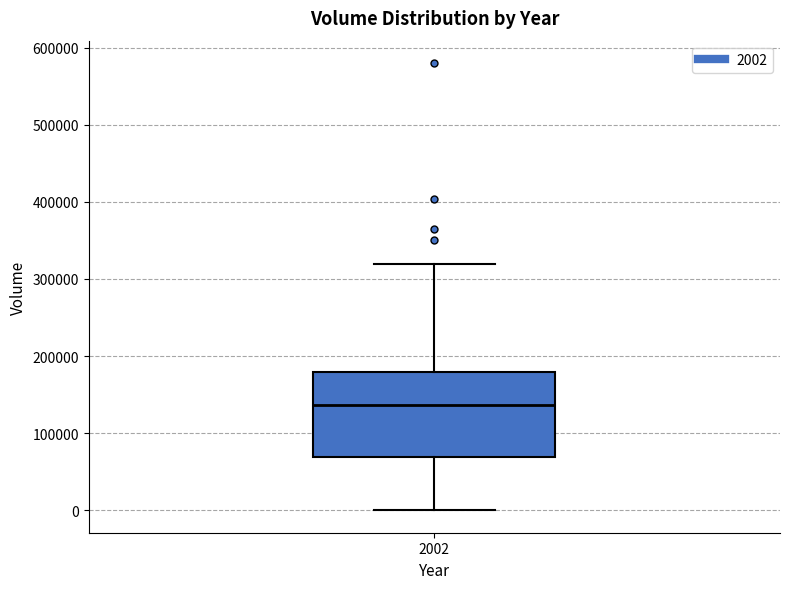

Read this box plot against the y-axis: the position of the median line, the range covered by the box, and the ends of both whiskers. The values are not printed on the chart, so give them approximately, as read against the axis.

median 140000, box 70000 to 180000, whiskers 0 to 320000